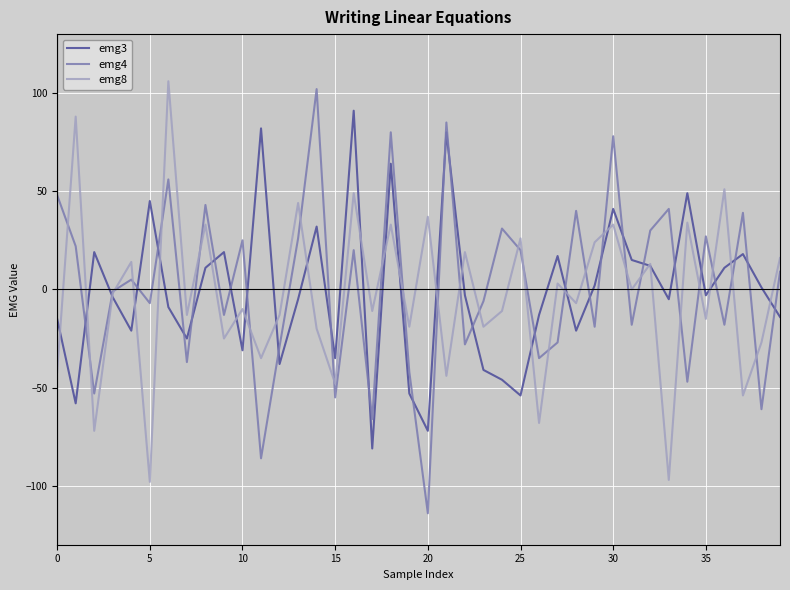

What are all the series names shown in the legend?

emg3, emg4, emg8